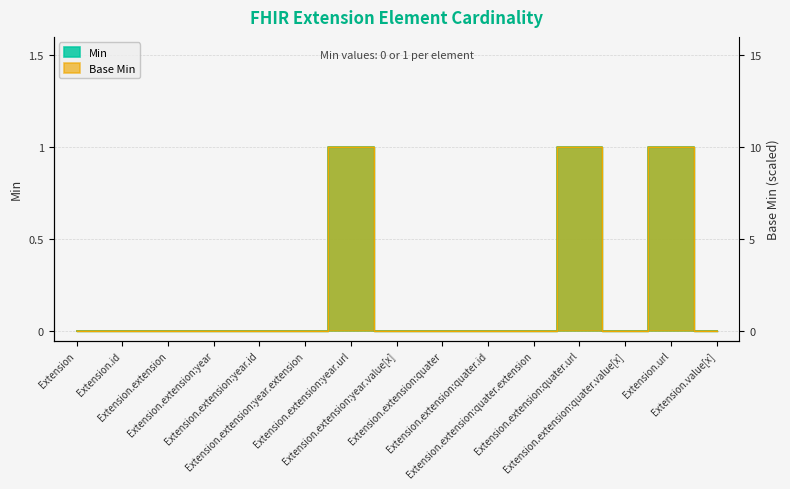

True or false: Min has more than 0 interior local peaks.

True